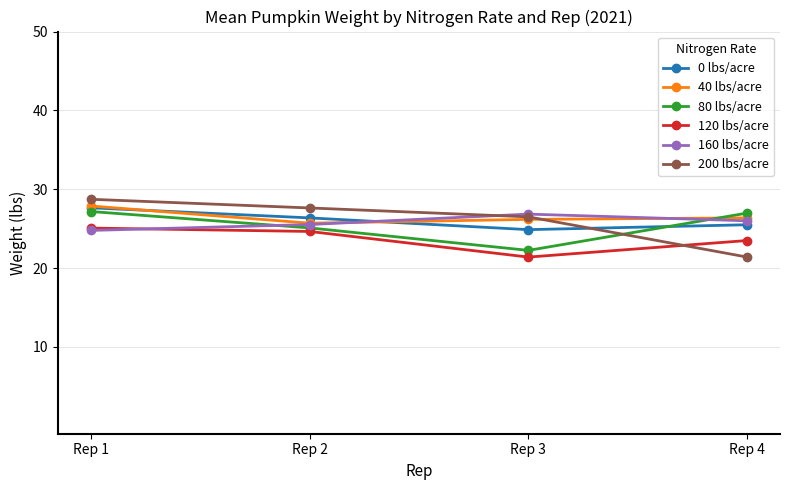

Which category has the highest value across all series?

Rep 1